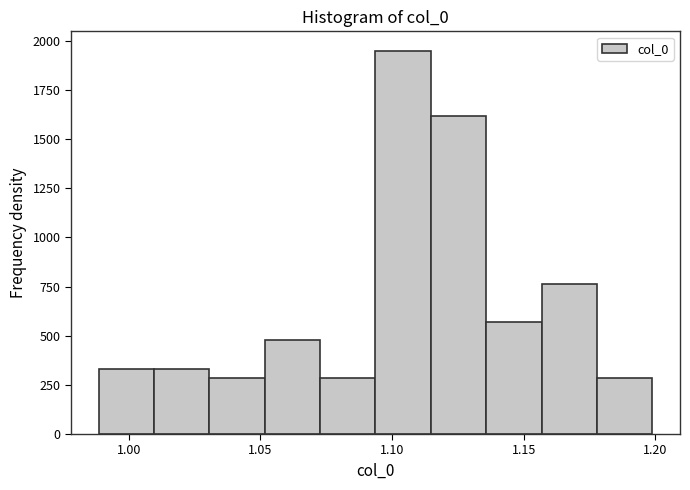

Which range on the x-axis has the tallest bar?

1.095 to 1.115